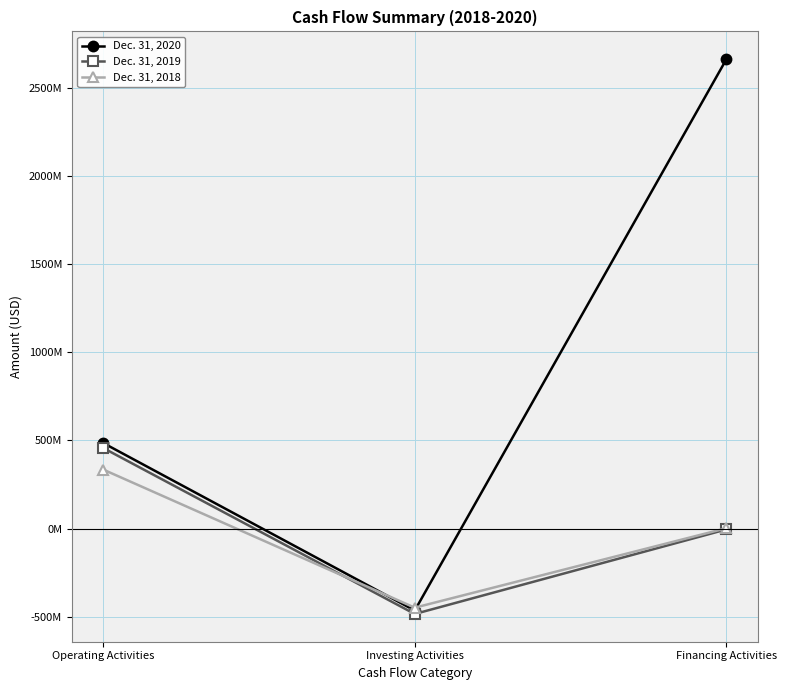

Where is Dec. 31, 2018 nearest to the value -56271500?

Financing Activities